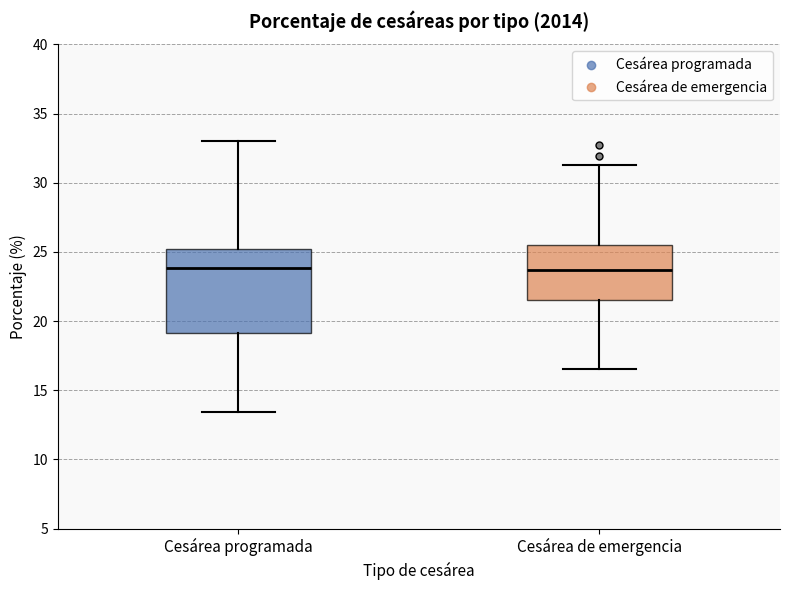

Comparing the boxes themselves (not the whiskers), which one is the tallest?

Cesárea programada